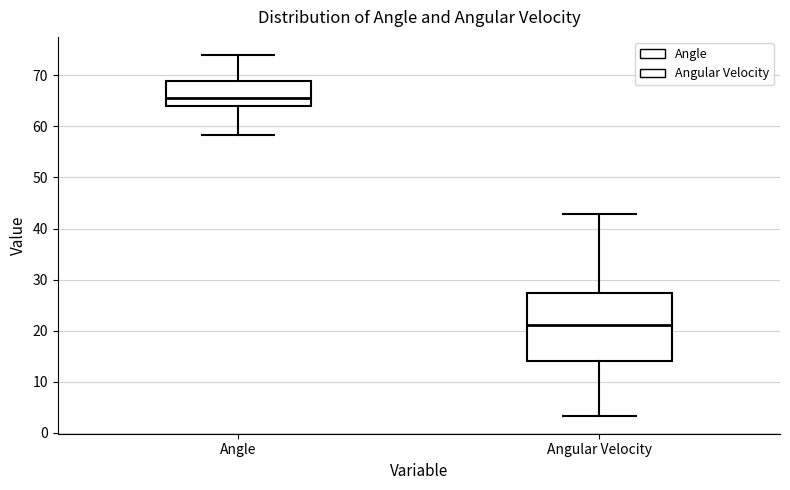

Which box is the tallest, from its lower edge to its upper edge?

Angular Velocity